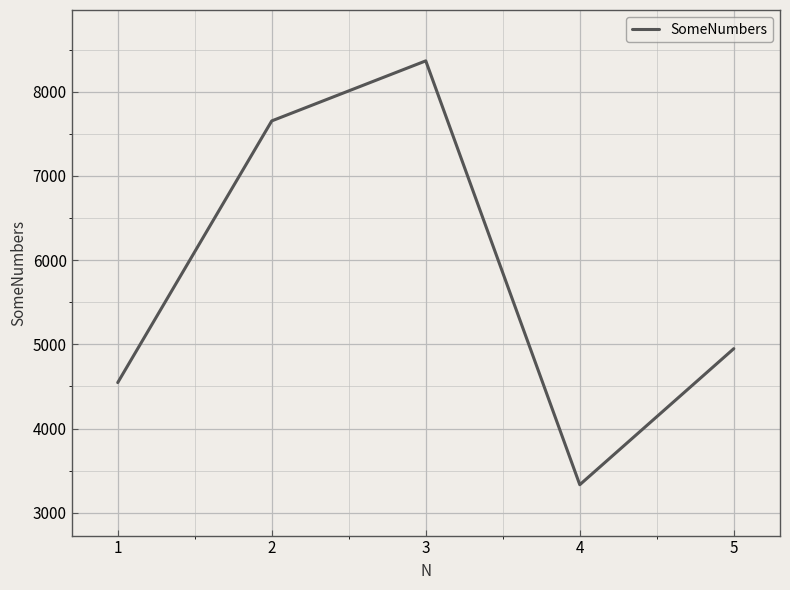

How many lines are shown in the chart?

1